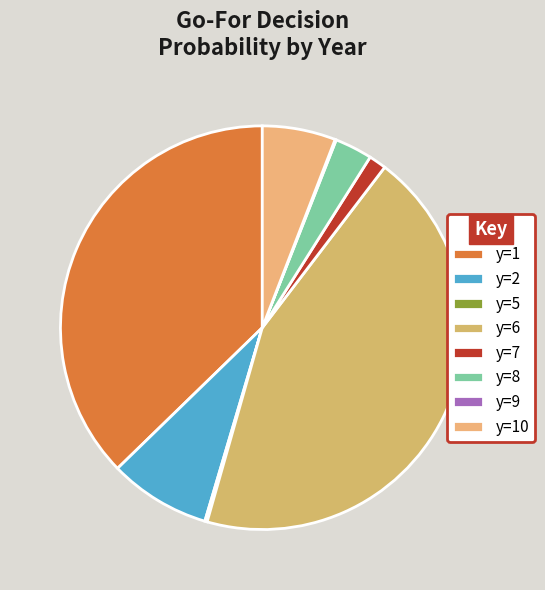

What is the largest slice in the pie chart?

y=6